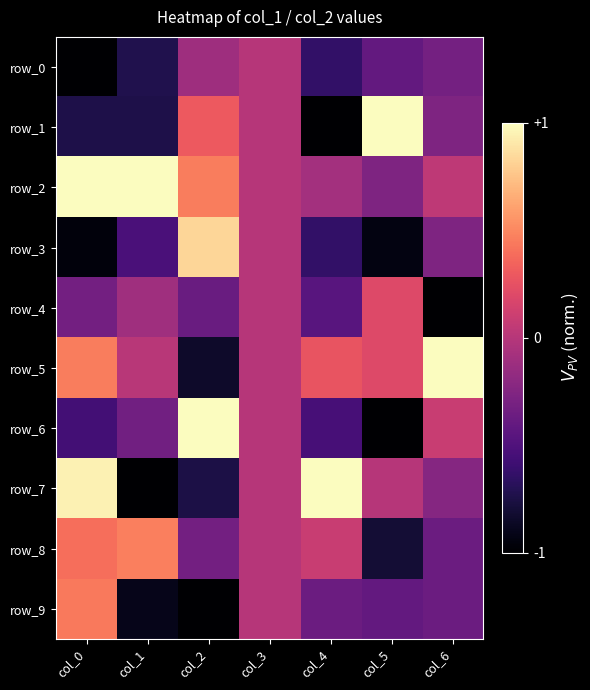

At col_0, list the series in order from smallest to largest.

row_0, row_3, row_1, row_6, row_4, row_8, row_9, row_5, row_7, row_2